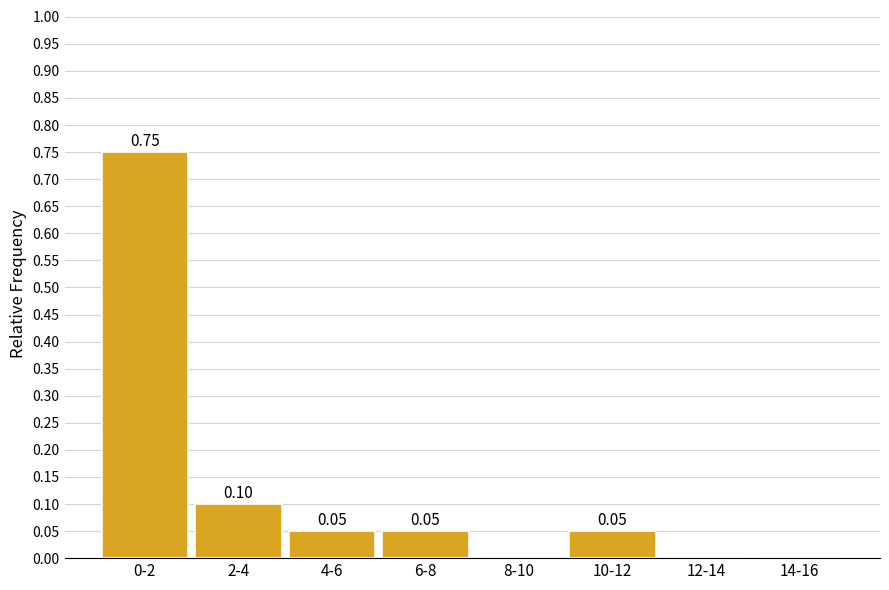

Between 0-2 and 14-16, which is larger?

0-2